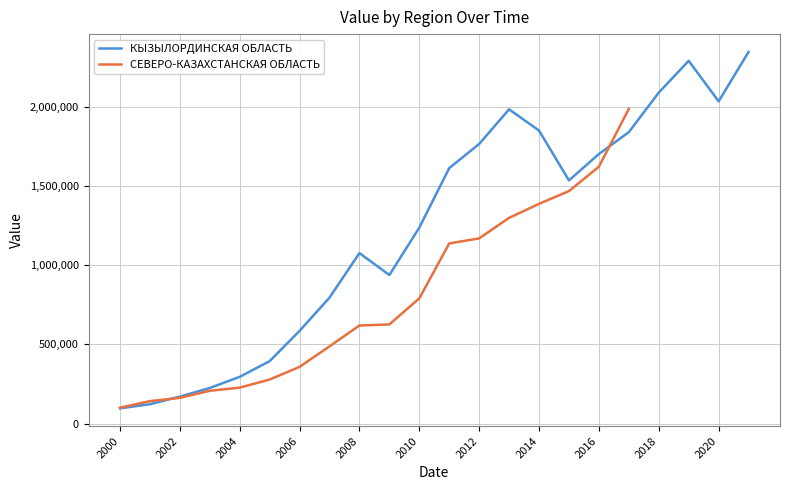

Reading right to left, what are all the values shown in this chart?

2345100	2033300	2289100	2088400	1839000	1701100	1534300	1848900	1983000	1764400	1611900	1236500	937400	1075900	794700	585200	394000	294900	224600	170200	122200	96300